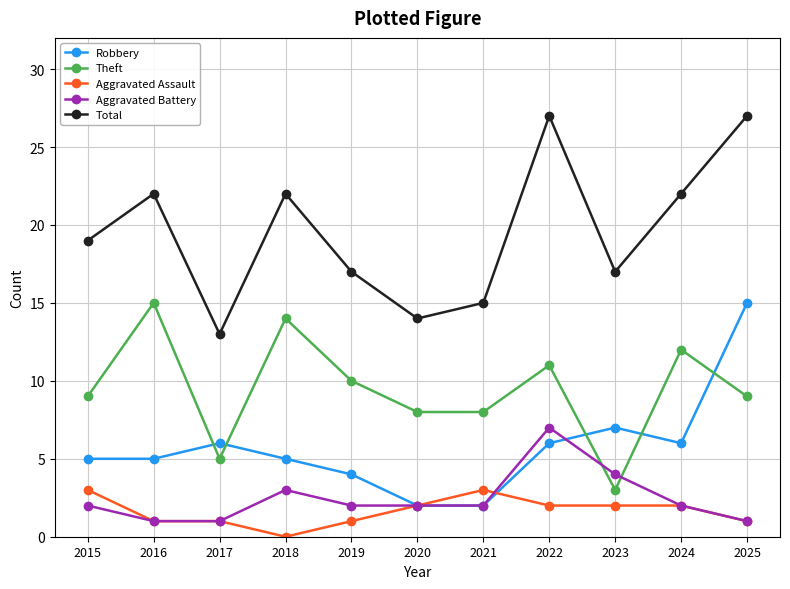

Reading left to right, what are all the values shown in this chart?

Robbery: 2015=5	2016=5	2017=6	2018=5	2019=4	2020=2	2021=2	2022=6	2023=7	2024=6	2025=15
Theft: 2015=9	2016=15	2017=5	2018=14	2019=10	2020=8	2021=8	2022=11	2023=3	2024=12	2025=9
Aggravated Assault: 2015=3	2016=1	2017=1	2018=0	2019=1	2020=2	2021=3	2022=2	2023=2	2024=2	2025=1
Aggravated Battery: 2015=2	2016=1	2017=1	2018=3	2019=2	2020=2	2021=2	2022=7	2023=4	2024=2	2025=1
Total: 2015=19	2016=22	2017=13	2018=22	2019=17	2020=14	2021=15	2022=27	2023=17	2024=22	2025=27